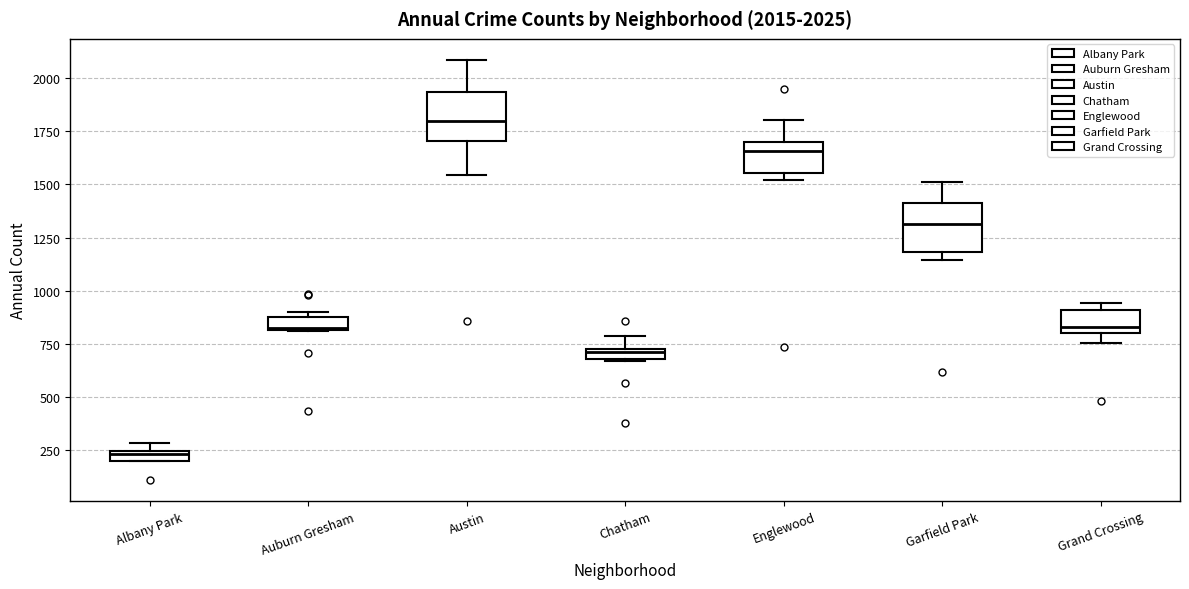

Which box's median line is the highest?

Austin